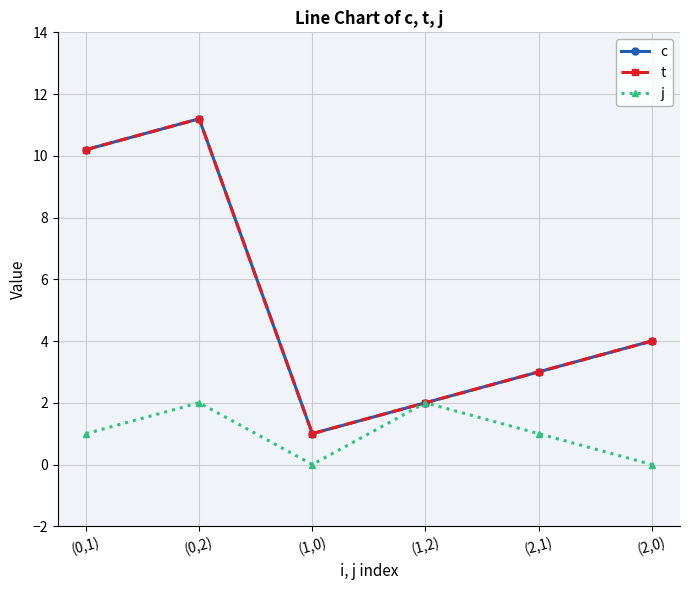

Is this an area chart (filled region under the line)?

No